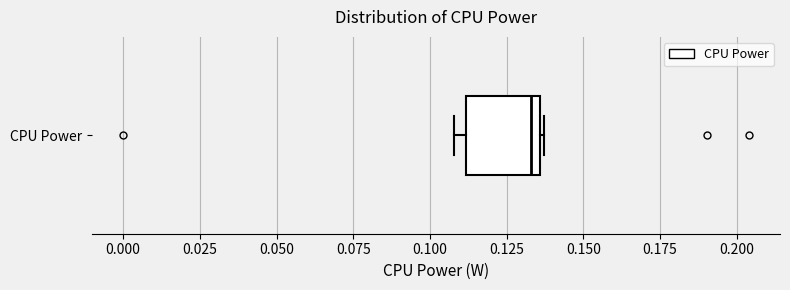

Read this box plot against the x-axis: the position of the median line, the range covered by the box, and the ends of both whiskers. The values are not printed on the chart, so give them approximately, as read against the axis.

median 0.135 (just left of the box's right edge), box 0.110 to 0.135, whiskers 0.110 (just left of the box's left edge) to 0.135